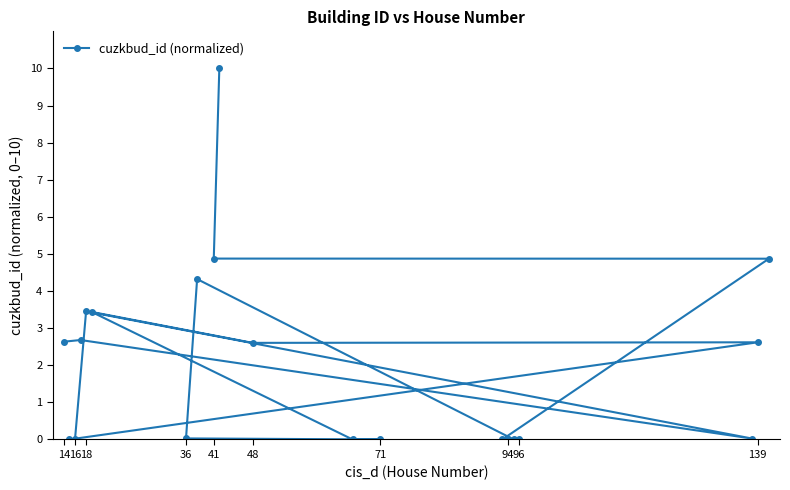

At which label does the data first exceed 2?

14